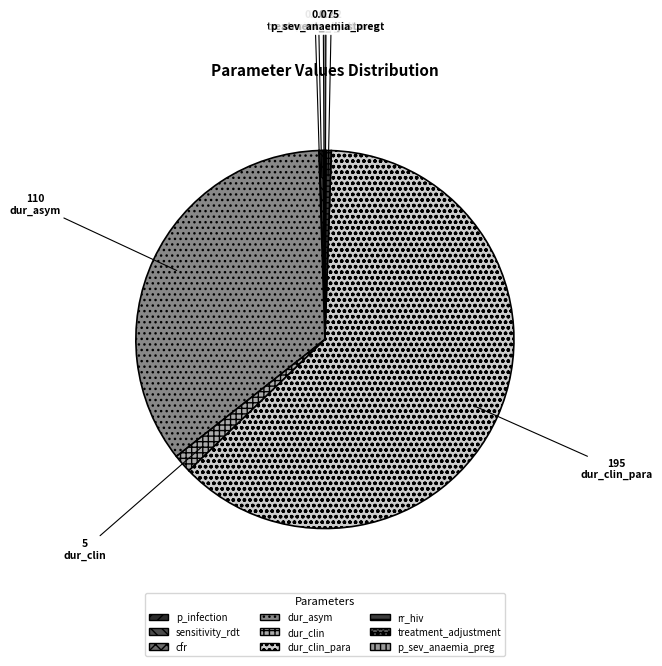

How many segments does this pie chart have?

9